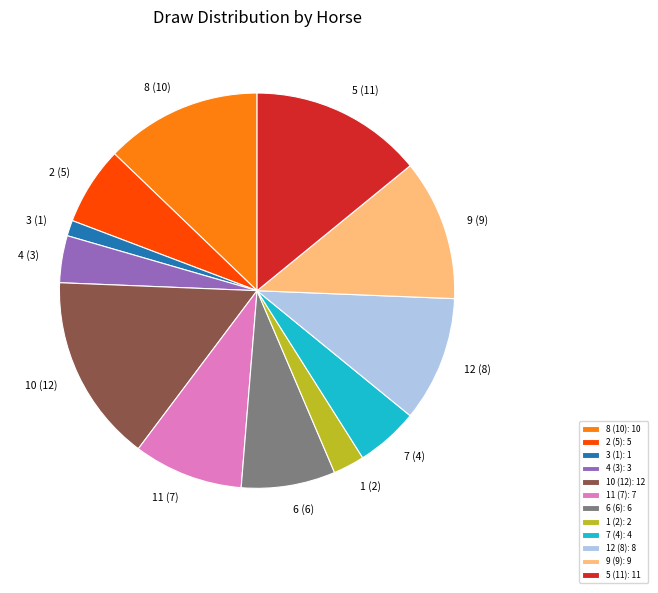

Count the number of slices in the pie.

12